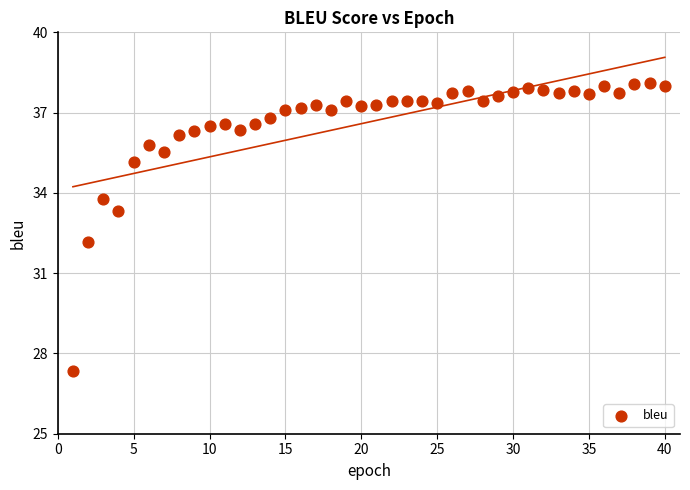

What Y value in the scatter plot is closest to 32?

32.2